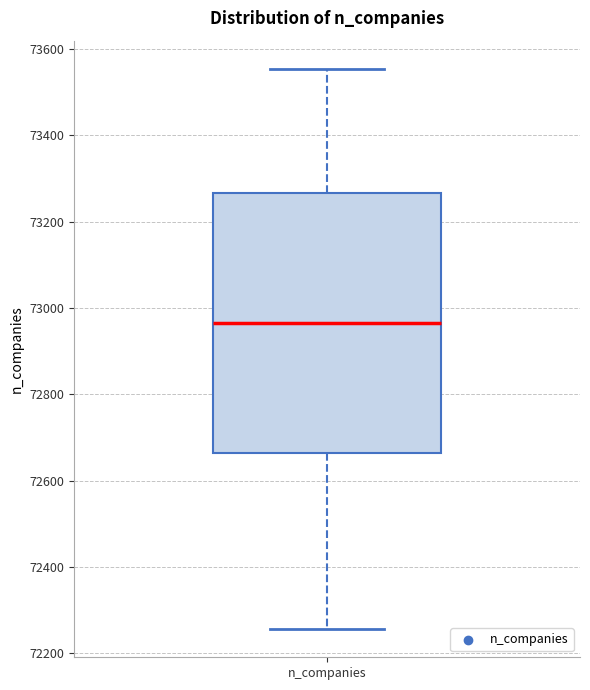

Transcribe this box plot: give where the median line is, the range the box spans, and where the two whiskers end, as read against the y-axis. The values are not printed on the chart, so give them approximately, as read against the axis.

median 72960, box 72660 to 73260, whiskers 72260 to 73560